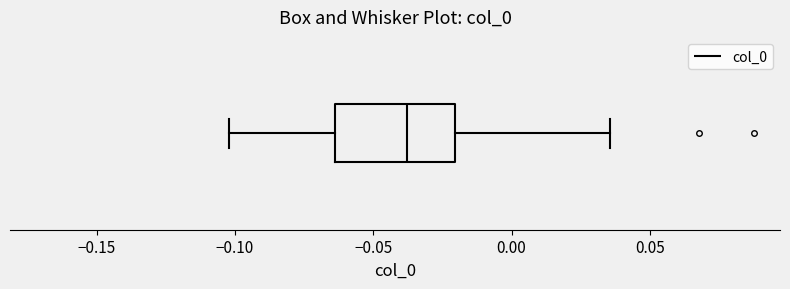

Read this box plot against the x-axis: the position of the median line, the range covered by the box, and the ends of both whiskers. The values are not printed on the chart, so give them approximately, as read against the axis.

median -0.040, box -0.065 to -0.020, whiskers -0.100 to 0.035